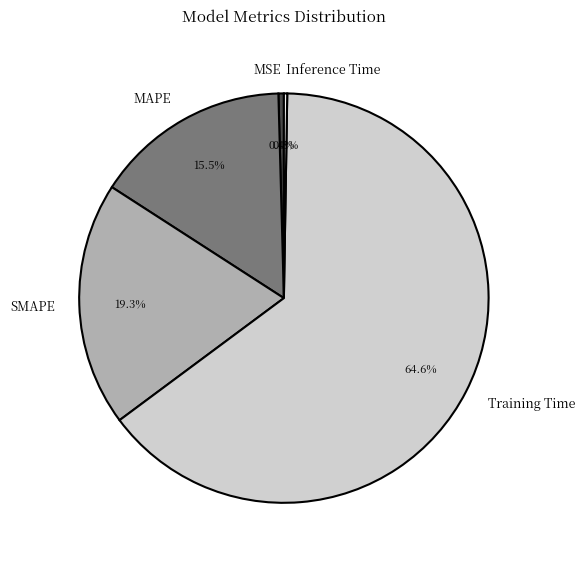

Is Training Time the majority of the pie?

Yes